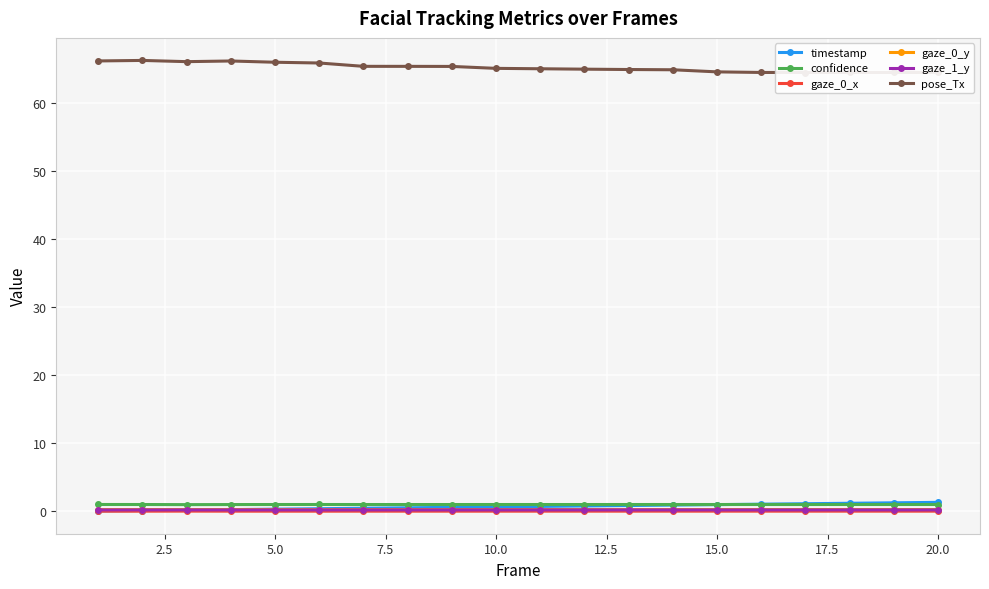

At how many categories does at least one series exceed 4?

20